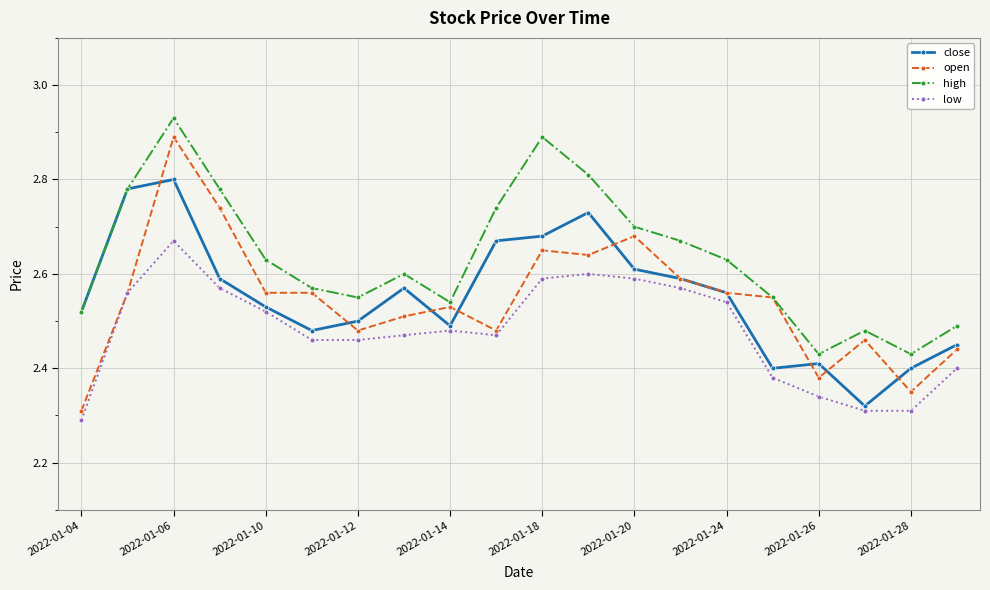

In high, how many points are lower than both neighbors (excluding endpoints)?

4